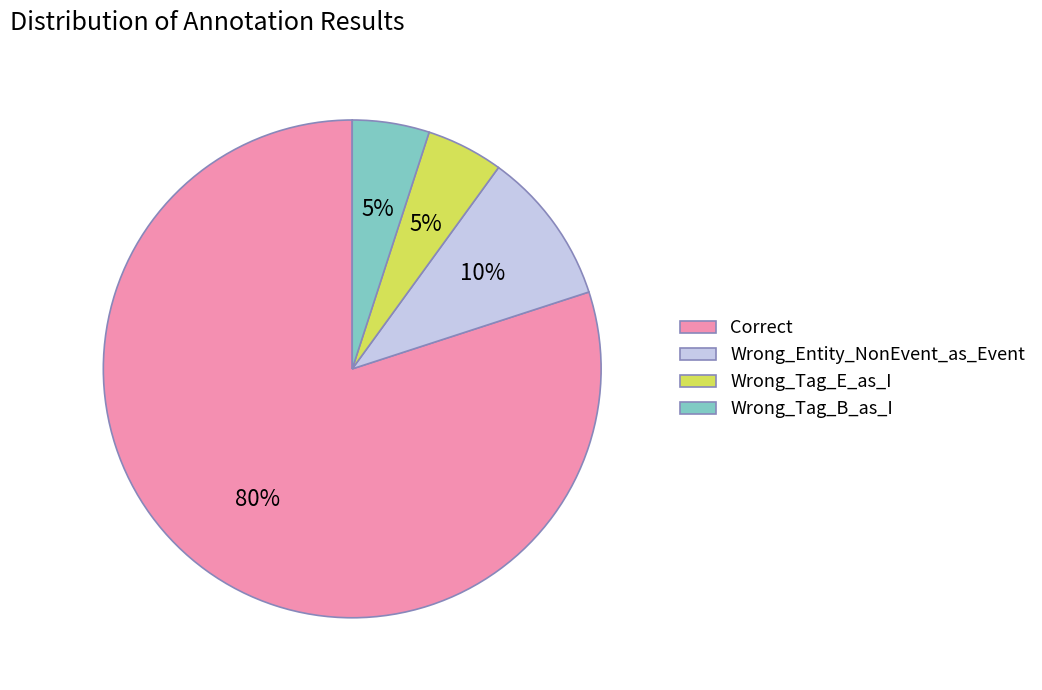

Between Wrong_Tag_B_as_I and Correct, which is larger?

Correct